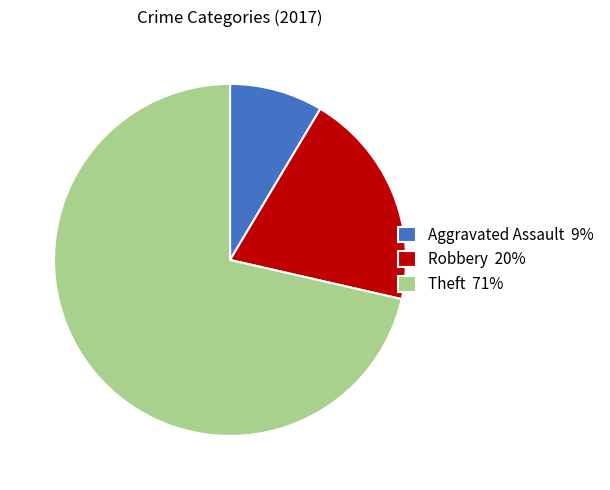

Rank the categories by value from lowest to highest.

Aggravated Assault, Robbery, Theft